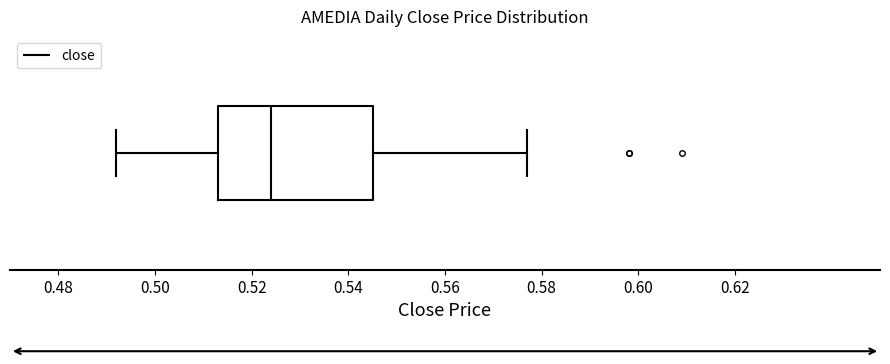

Where does the left whisker of the box end on the x-axis? The values are not printed on the chart, so give them approximately, as read against the axis.

0.492